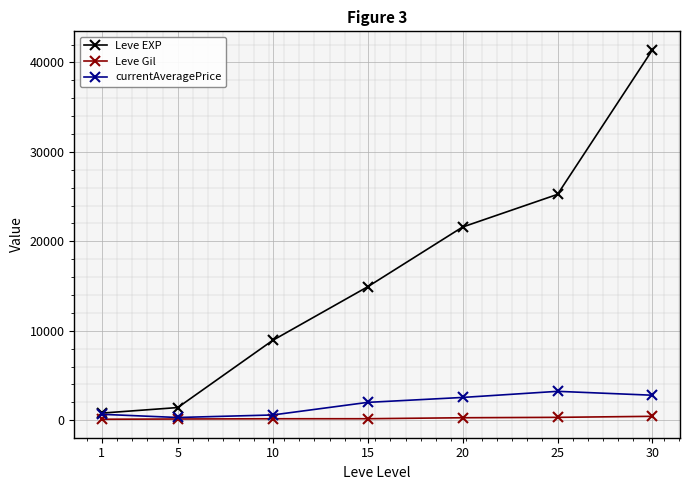

Which series has the largest range (max minus min)?

Leve EXP